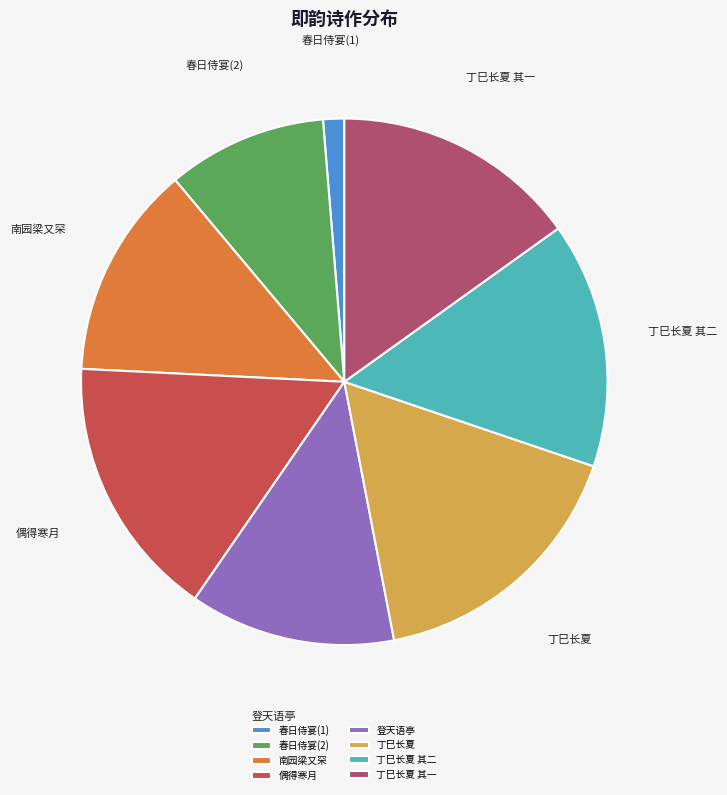

Which slice is the smallest?

春日侍宴(1)